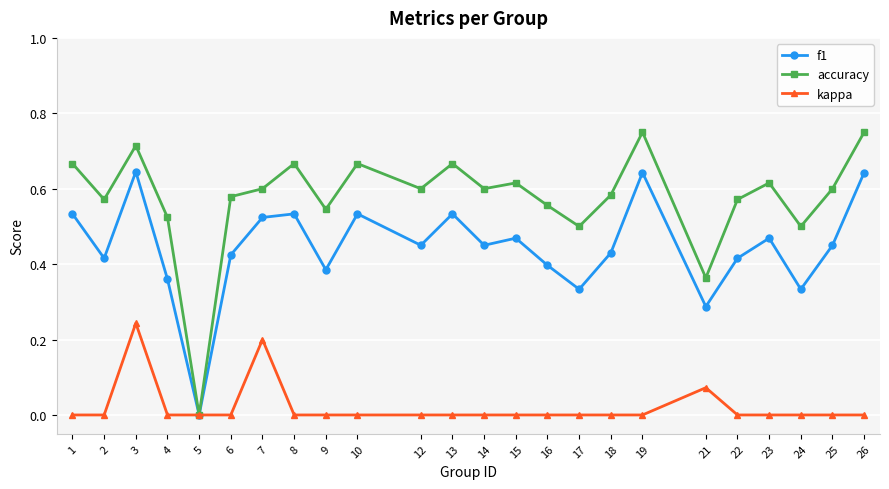

True or false: f1 has more than 1 interior local peaks.

True